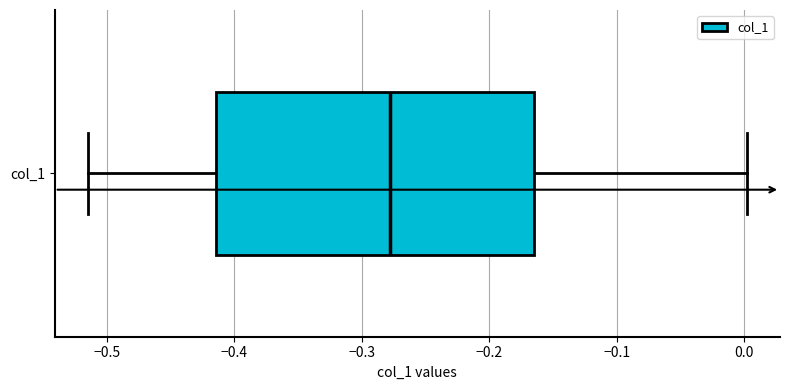

Read this box plot against the x-axis: the position of the median line, the range covered by the box, and the ends of both whiskers. The values are not printed on the chart, so give them approximately, as read against the axis.

median -0.28, box -0.41 to -0.16, whiskers -0.52 to 0.00